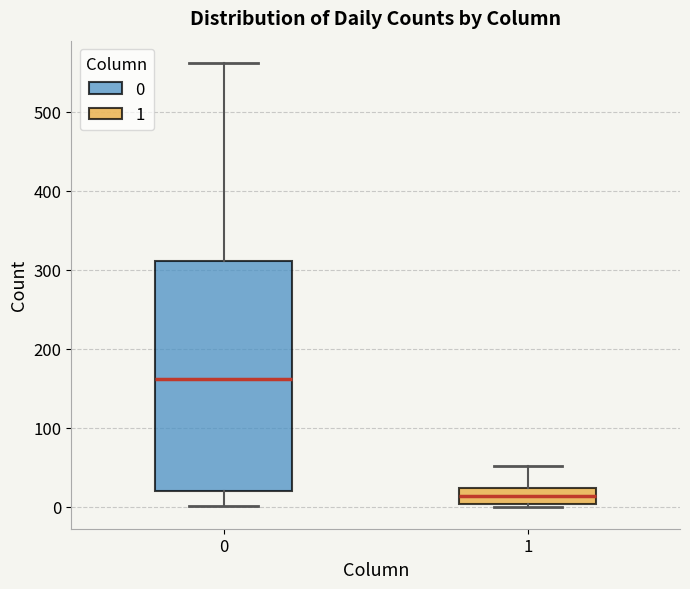

Reading left to right, read every box against the y-axis: the position of its median line, the range the box covers, and the ends of its whiskers. The values are not printed on the chart, so give them approximately, as read against the axis.

0: median 160, box 20 to 310, whiskers 0 to 560
1: median 10, box 0 to 20, whiskers 0 to 50